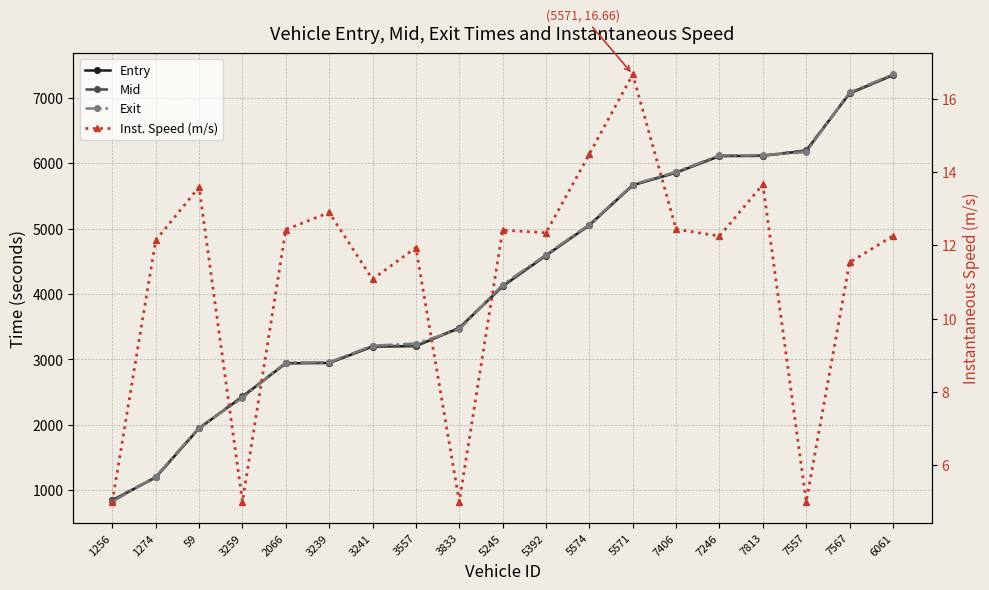

What is the label of the 1st point from the right?

6061